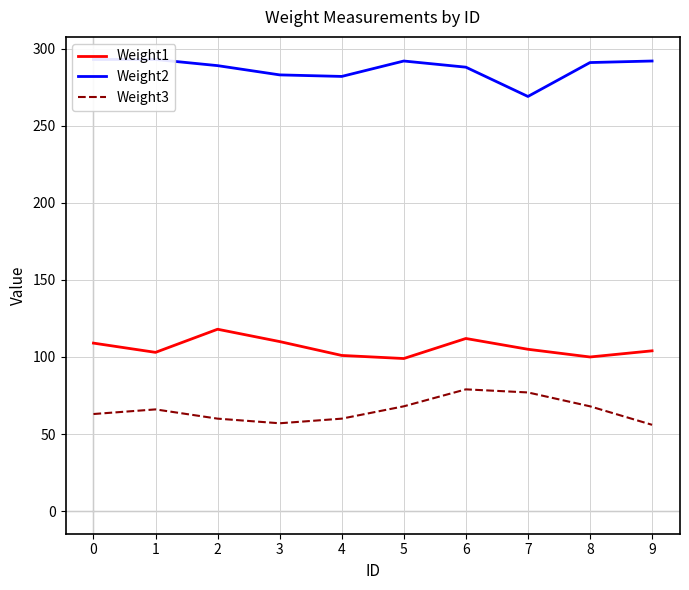

What is the difference between the Weight3 values at 5 and 9?

12